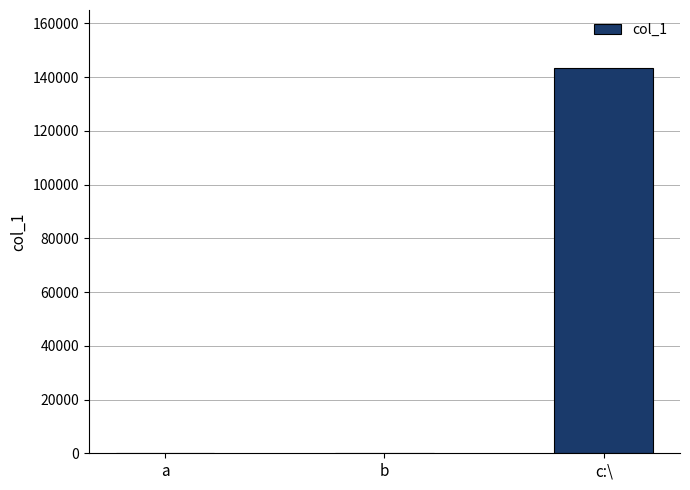

Between c:\ and a, which is larger?

c:\